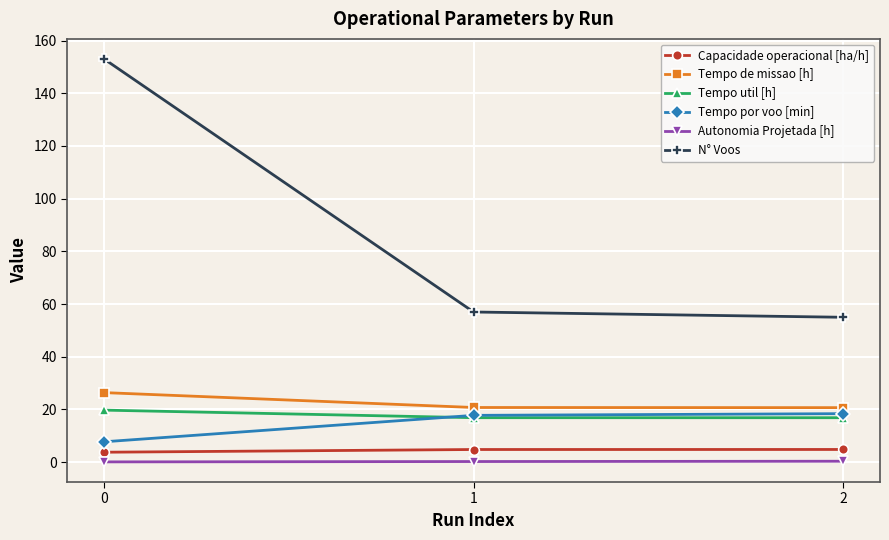

What is the greatest value displayed?

153.0